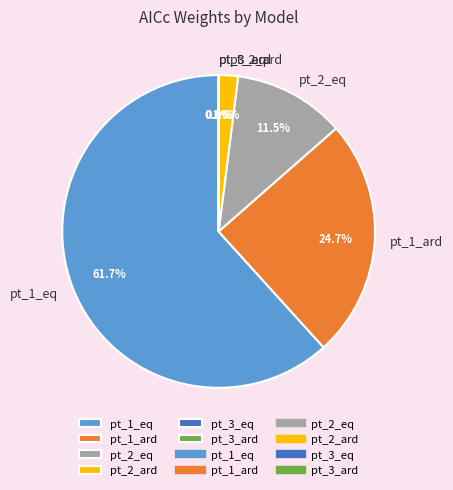

Does pt_1_eq account for over 50% of the chart?

Yes